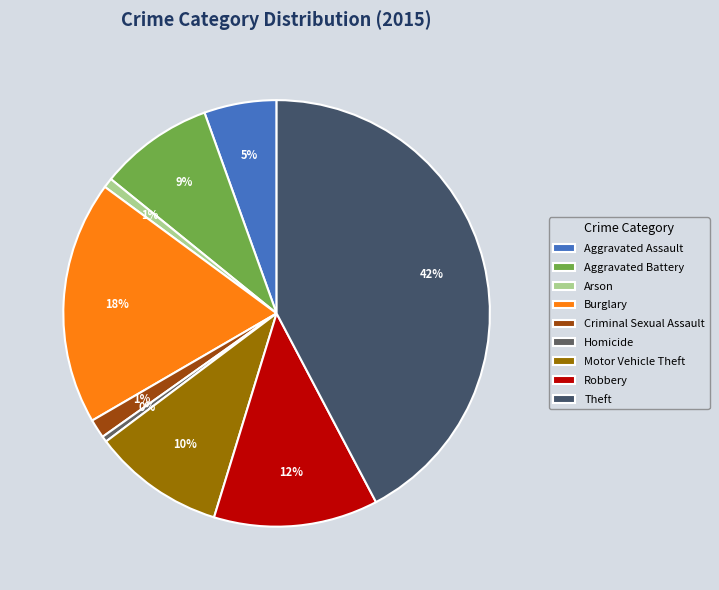

To the nearest percent, what is the combined percentage of Motor Vehicle Theft and Aggravated Assault?

16%